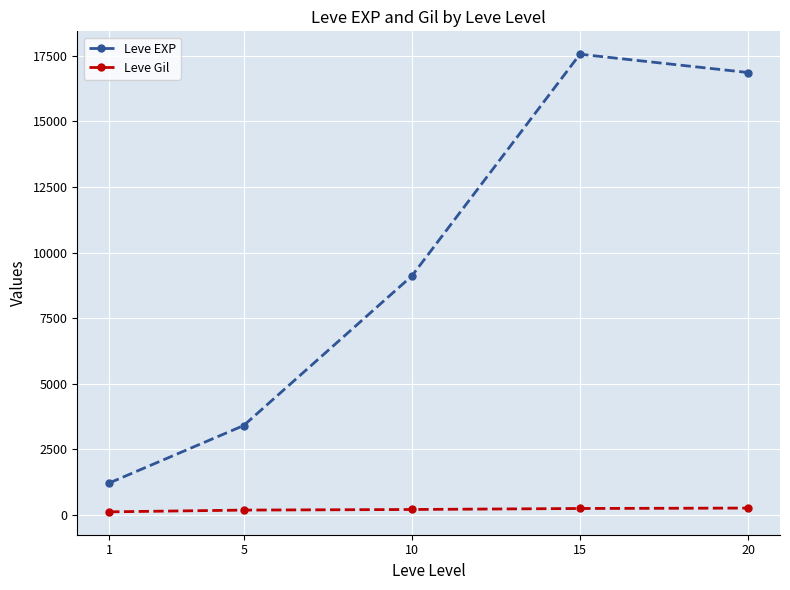

What is the minimum value for Leve EXP?

1213.3